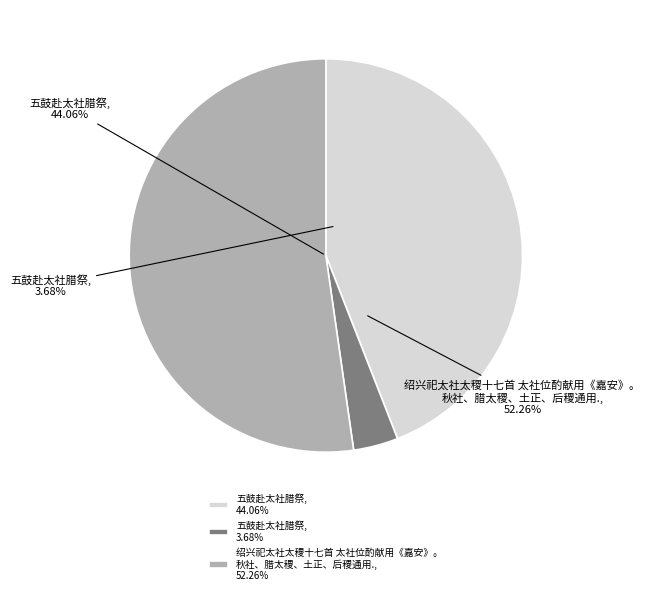

Is there a majority slice in this chart?

Yes